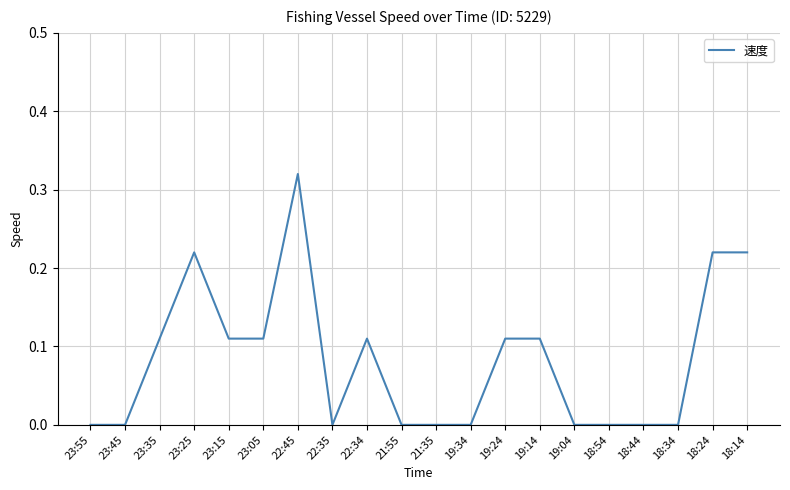

At which category does the chart reach its peak across all series?

22:45